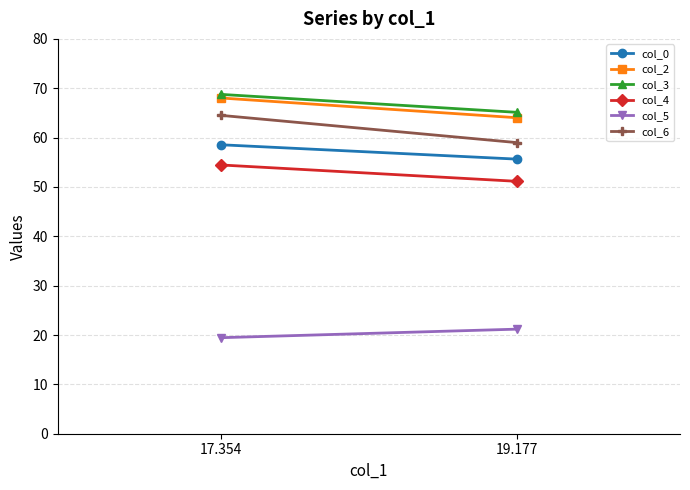

What is the value of the col_6 point at the 1st from the left?

64.5